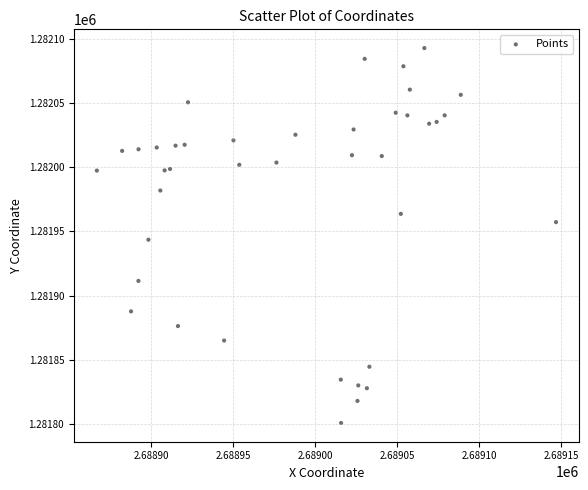

What is the range of X values (max minus min)?

280.3